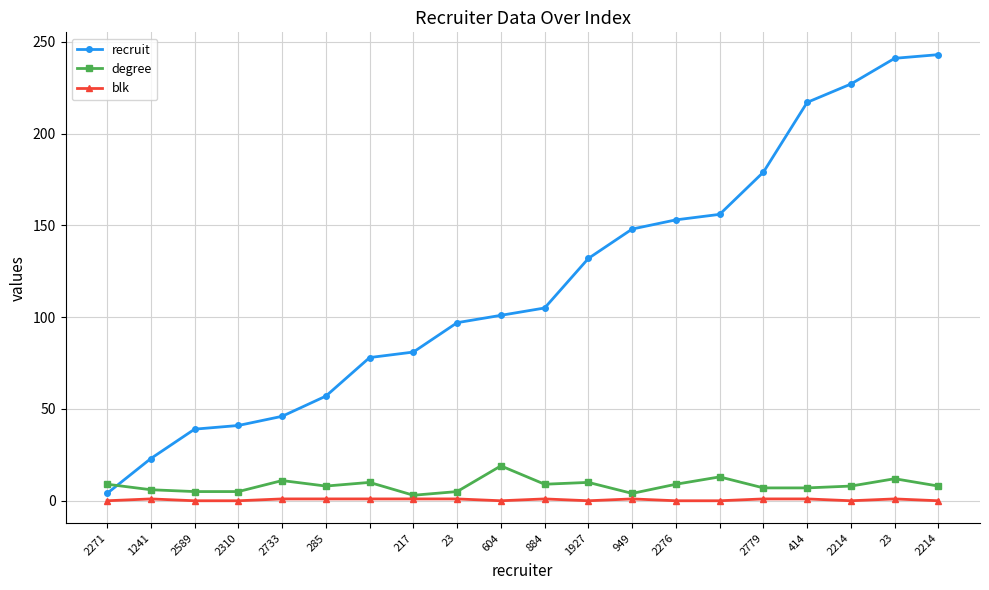

What is the maximum value for degree?

19